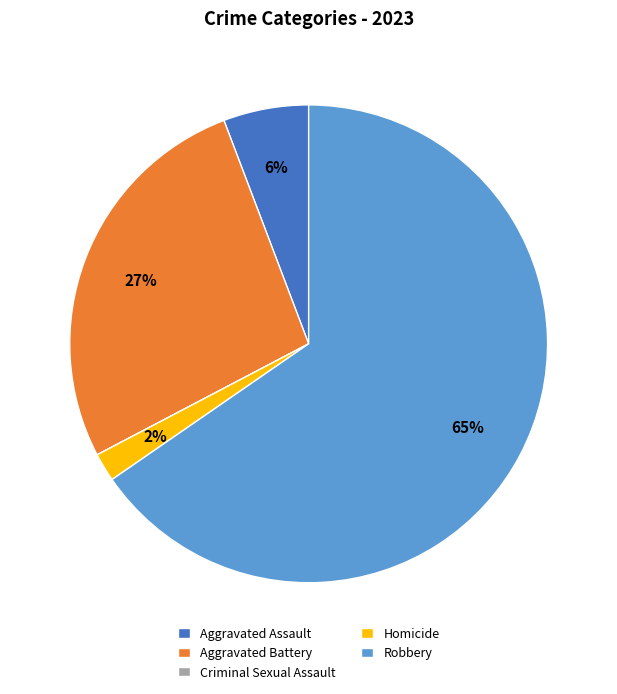

Combined, do Aggravated Battery and Aggravated Assault account for over 50%?

No